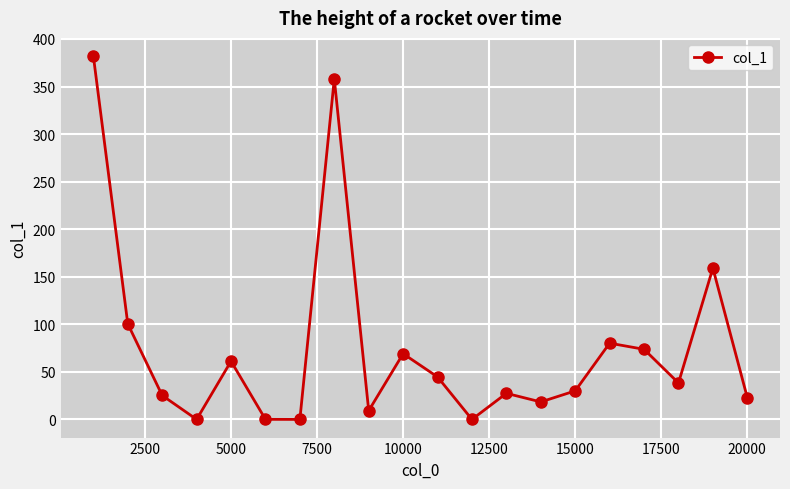

What is the greatest value displayed?

382.0